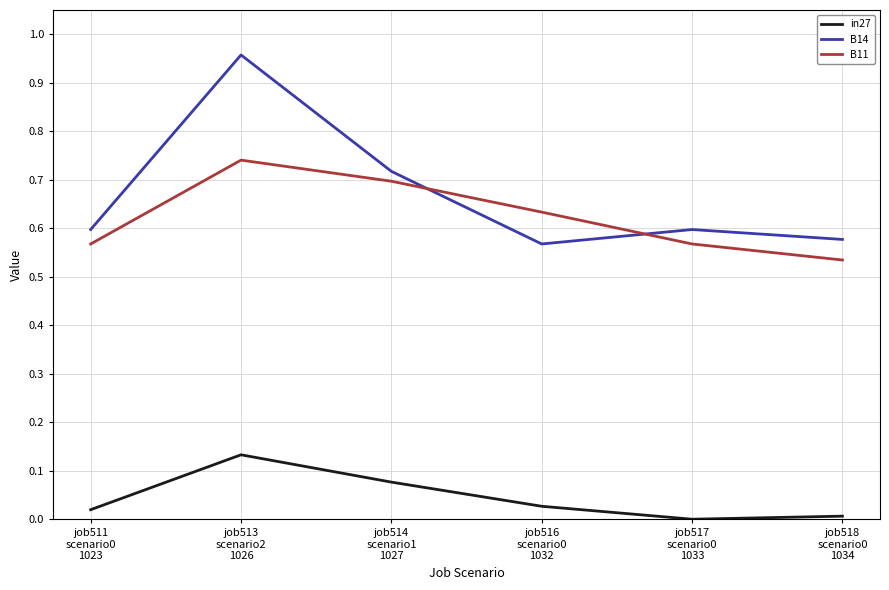

Does the chart display data point markers on the line(s)?

No